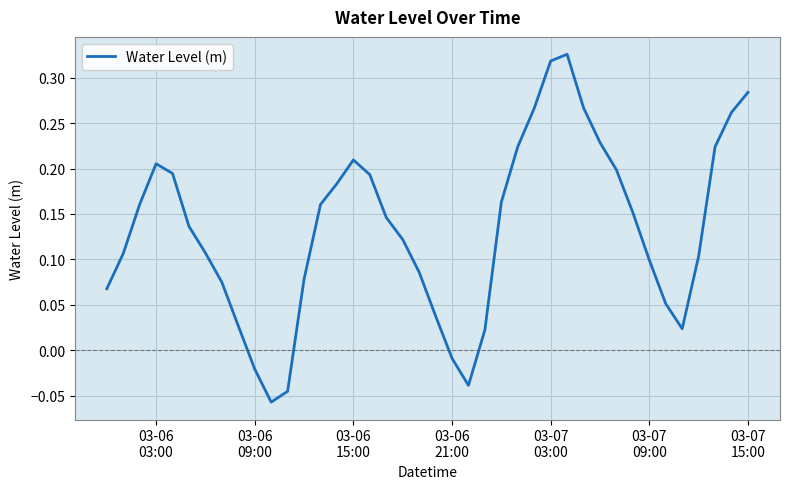

What is the difference between the maximum and minimum values?

0.4